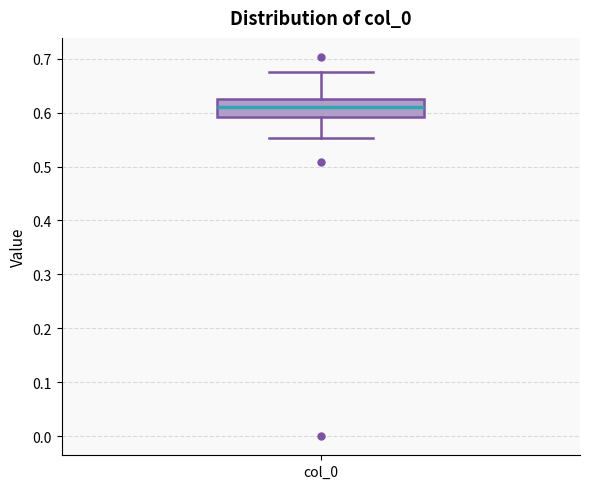

Transcribe this box plot: give where the median line is, the range the box spans, and where the two whiskers end, as read against the y-axis. The values are not printed on the chart, so give them approximately, as read against the axis.

median 0.61, box 0.59 to 0.63, whiskers 0.55 to 0.68